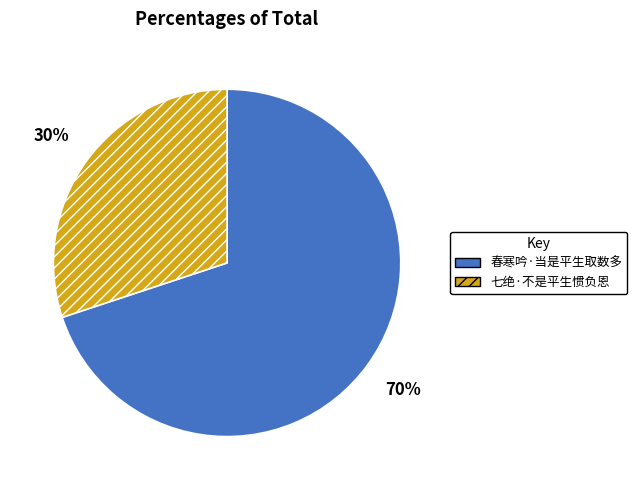

Is 春寒吟·当是平生取数多 the majority of the pie?

Yes